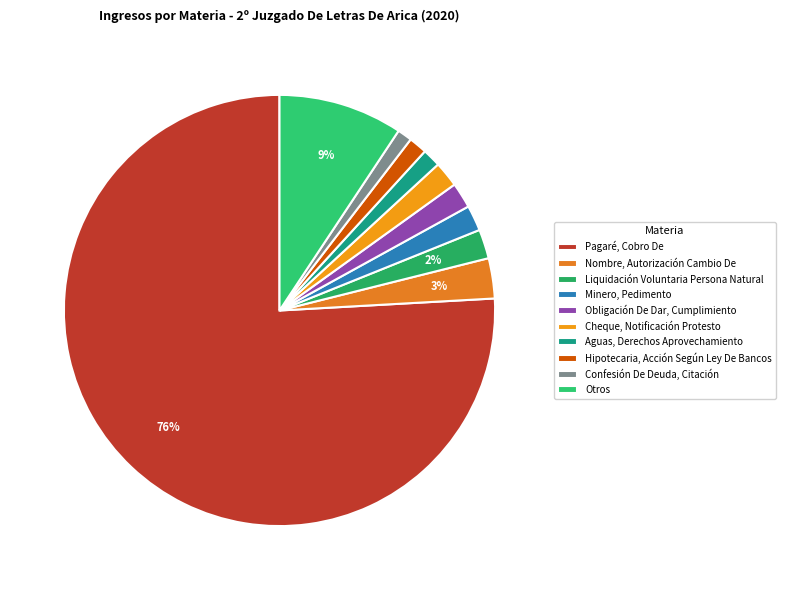

Count the number of slices in the pie.

10